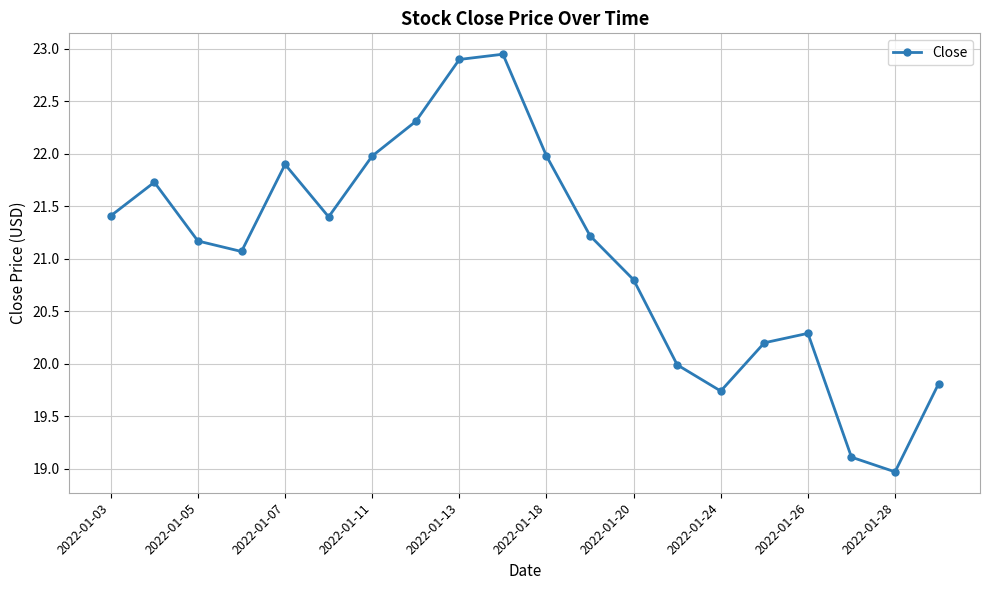

How many points are lower than both their immediate neighbors (excluding endpoints)?

4